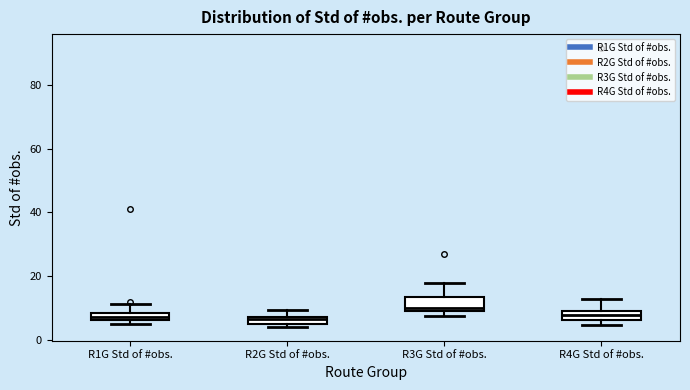

Where does the median line of the box for R4G Std of #obs. sit on the y-axis? The values are not printed on the chart, so give them approximately, as read against the axis.

8